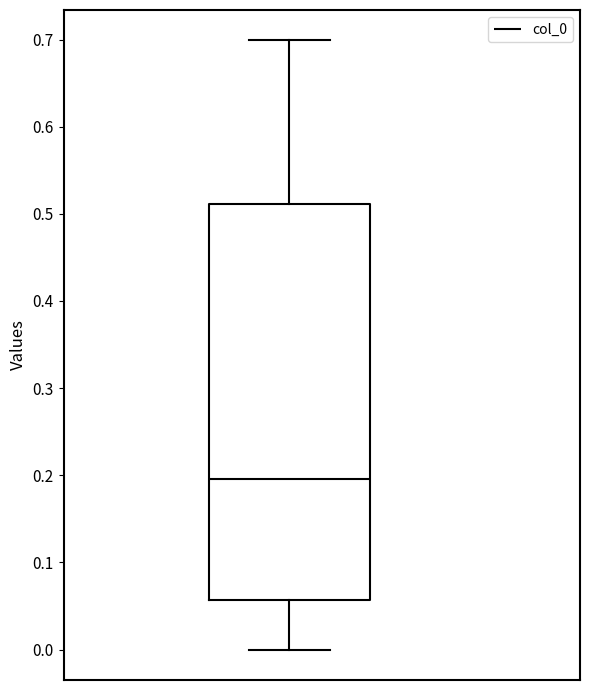

Transcribe this box plot: give where the median line is, the range the box spans, and where the two whiskers end, as read against the y-axis. The values are not printed on the chart, so give them approximately, as read against the axis.

median 0.20, box 0.06 to 0.51, whiskers 0.00 to 0.70